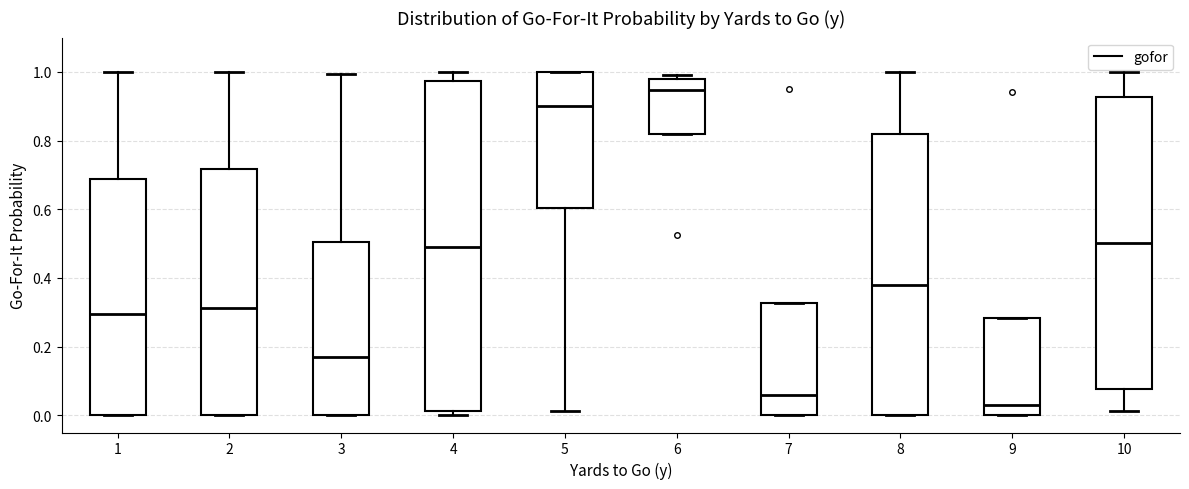

Reading left to right, transcribe this box plot: for each box, give where its median line is, the range the box spans, and where its two whiskers end, as read against the y-axis. The values are not printed on the chart, so give them approximately, as read against the axis.

1: median 0.30, box 0.00 to 0.68, whiskers 0.00 to 1.00
2: median 0.32, box 0.00 to 0.72, whiskers 0.00 to 1.00
3: median 0.18, box 0.00 to 0.50, whiskers 0.00 to 1.00
4: median 0.50, box 0.02 to 0.98, whiskers 0.00 to 1.00
5: median 0.90, box 0.60 to 1.00, whiskers 0.02 to 1.00
6: median 0.94, box 0.82 to 0.98, whiskers 0.82 to 1.00
7: median 0.06, box 0.00 to 0.32, whiskers 0.00 to 0.32
8: median 0.38, box 0.00 to 0.82, whiskers 0.00 to 1.00
9: median 0.04, box 0.00 to 0.28, whiskers 0.00 to 0.28
10: median 0.50, box 0.08 to 0.92, whiskers 0.02 to 1.00